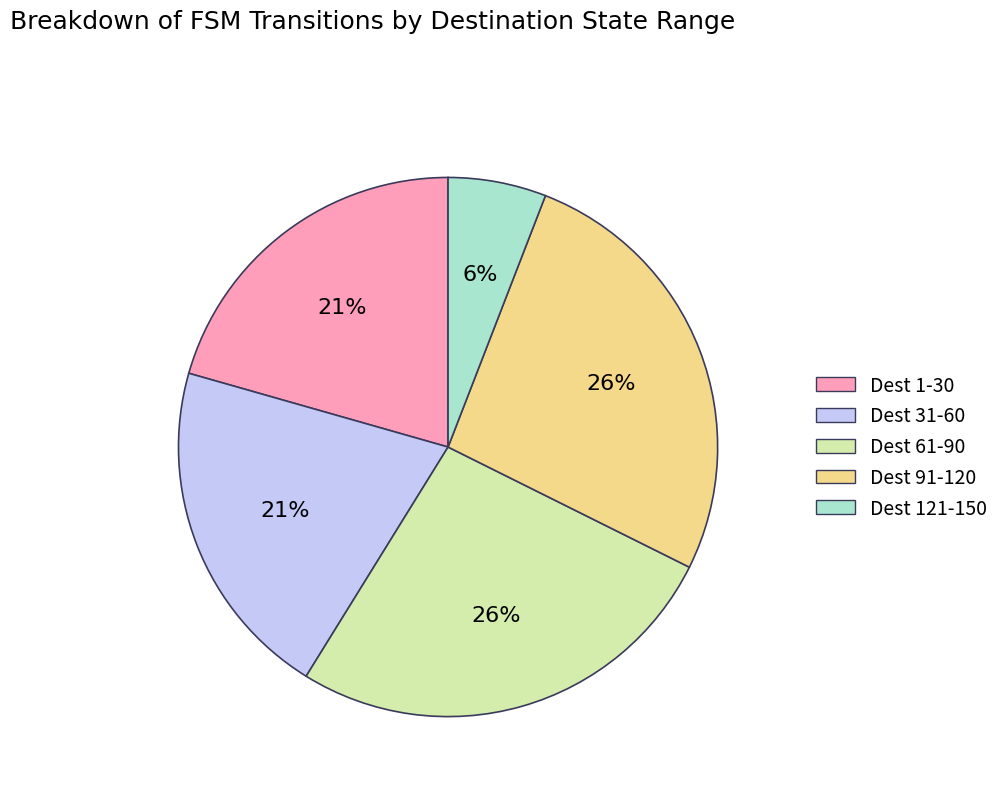

Does any single category account for the majority?

No